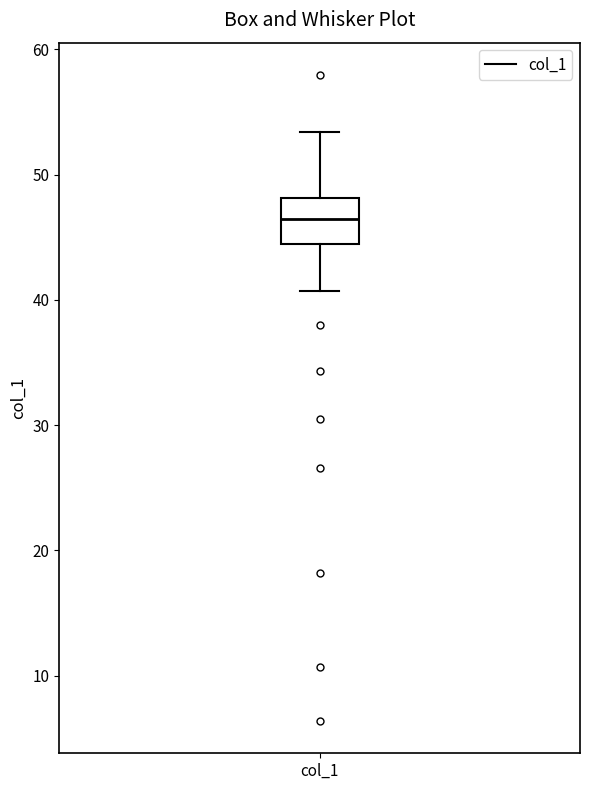

Transcribe this box plot: give where the median line is, the range the box spans, and where the two whiskers end, as read against the y-axis. The values are not printed on the chart, so give them approximately, as read against the axis.

median 46, box 44 to 48, whiskers 41 to 53